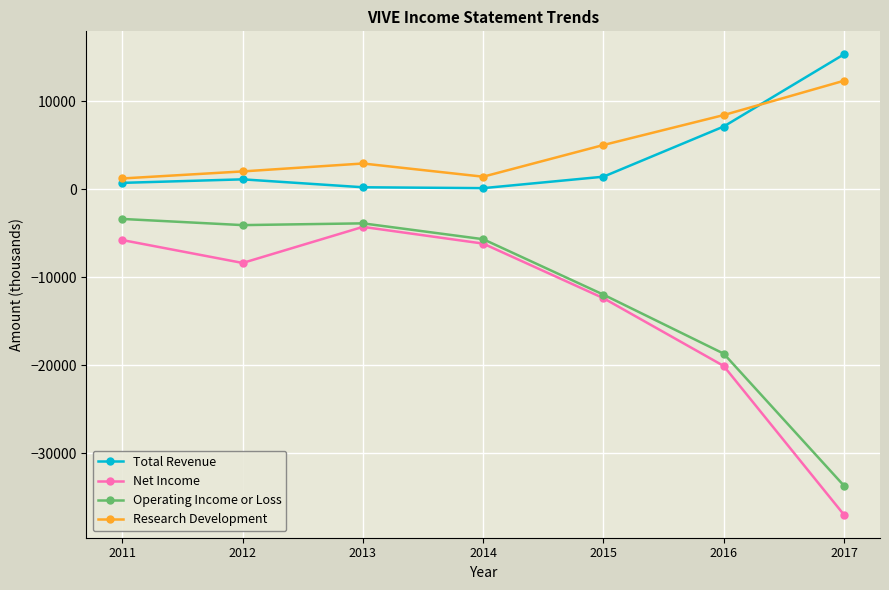

Is the value of Operating Income or Loss at 2011 greater than the value of Total Revenue at 2013?

No